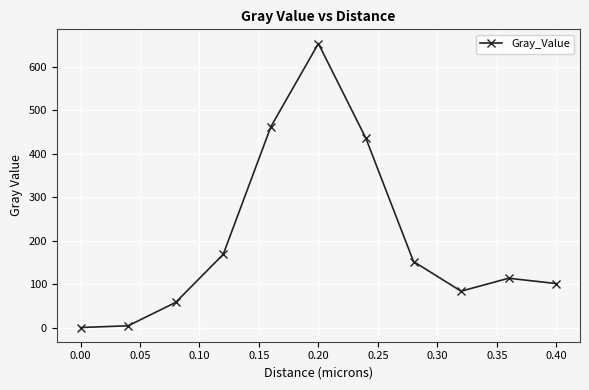

What is the sum of all values?

2230.0